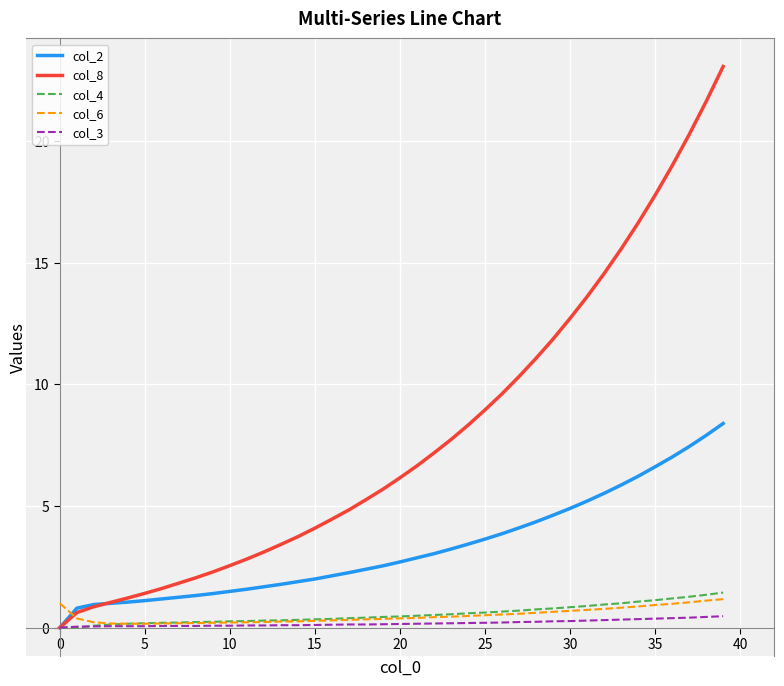

After their last crossing, which series has the higher values: col_6 or col_2?

col_2